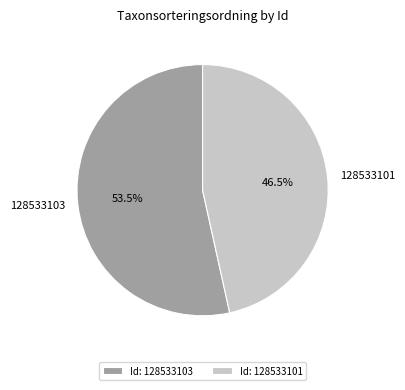

Does 128533103 account for over 50% of the chart?

Yes